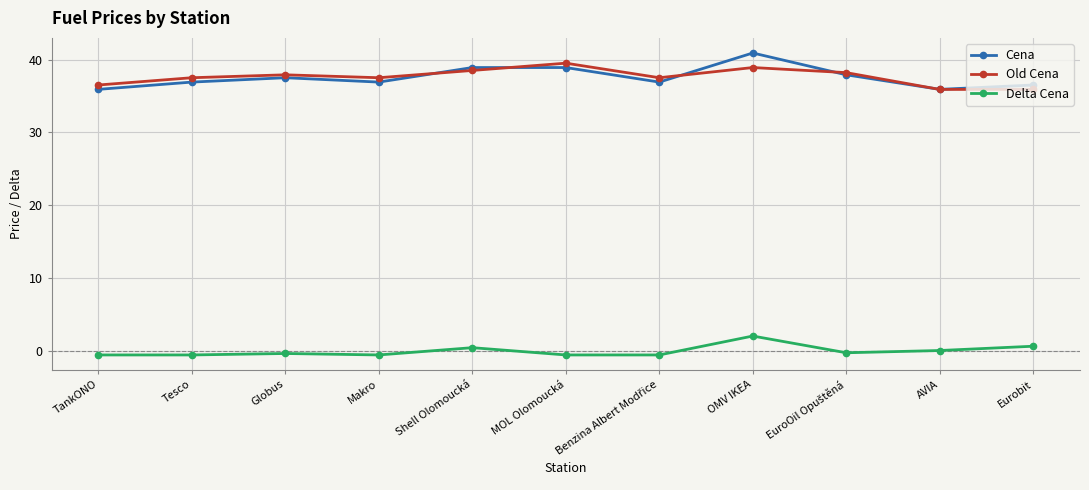

What value does the Cena series have at MOL Olomoucká?

38.9